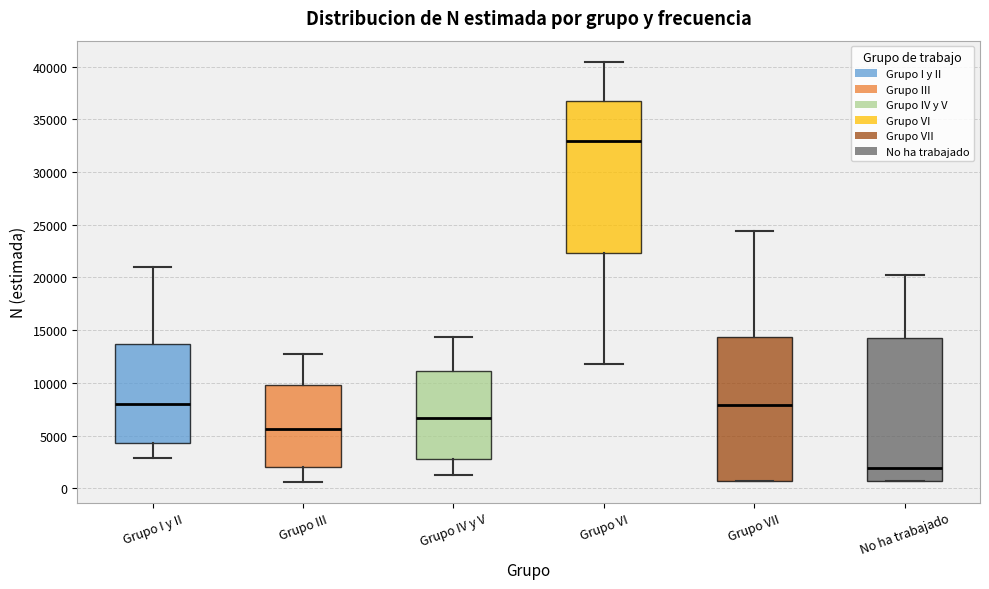

Which box has the highest median line?

Grupo VI